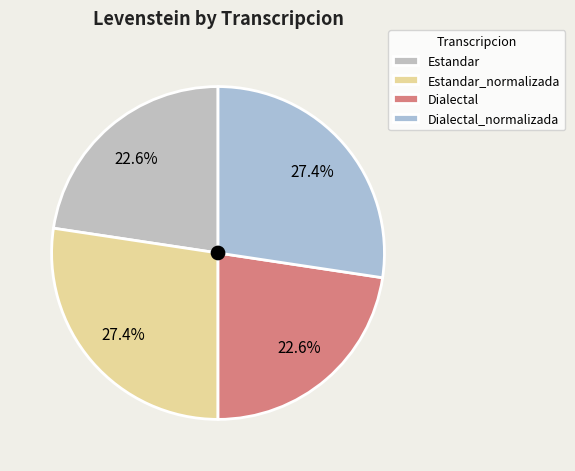

What is the smallest slice in the pie chart?

Estandar